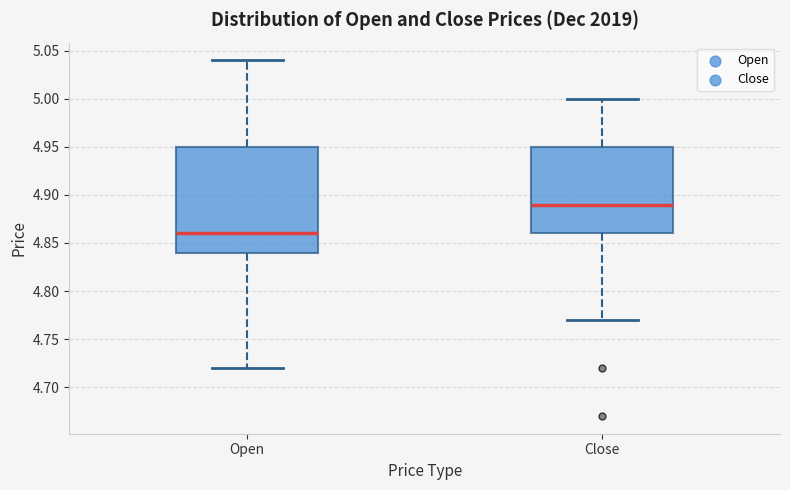

Comparing the boxes themselves (not the whiskers), which one is the tallest?

Open